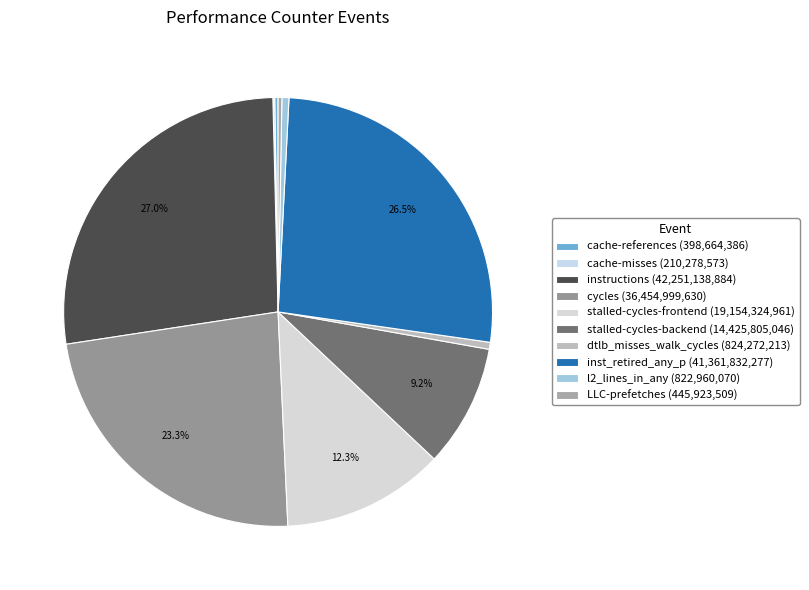

To the nearest percent, what is the average slice percentage?

10%